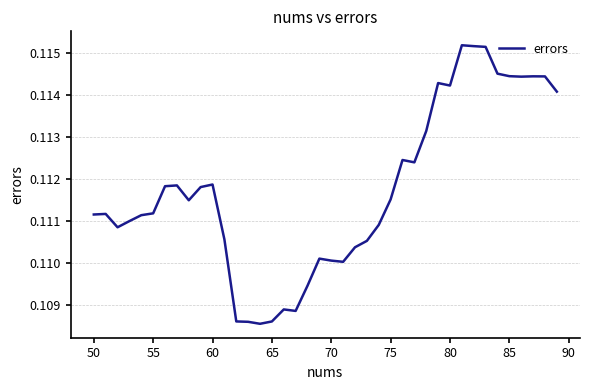

Reading left to right, what are all the values shown in this chart?

0.1	0.1	0.1	0.1	0.1	0.1	0.1	0.1	0.1	0.1	0.1	0.1	0.1	0.1	0.1	0.1	0.1	0.1	0.1	0.1	0.1	0.1	0.1	0.1	0.1	0.1	0.1	0.1	0.1	0.1	0.1	0.1	0.1	0.1	0.1	0.1	0.1	0.1	0.1	0.1